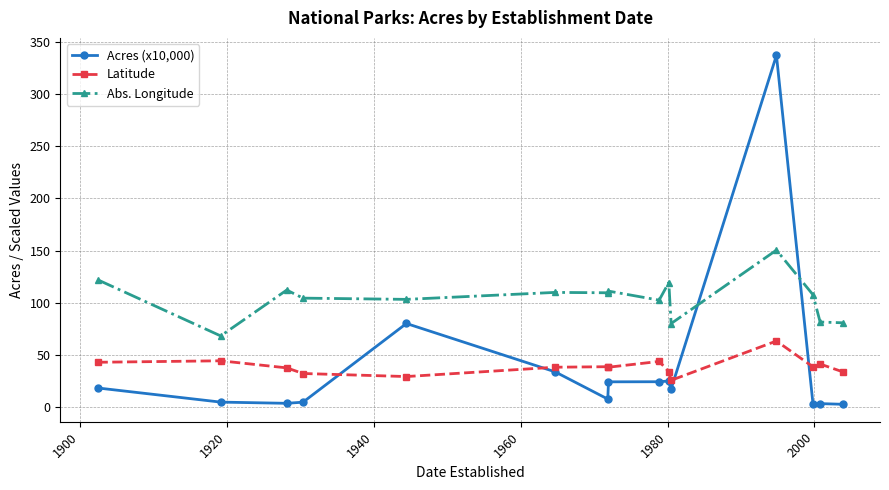

What is the difference between the maximum and minimum values in the Acres (x10,000) series?

334.6